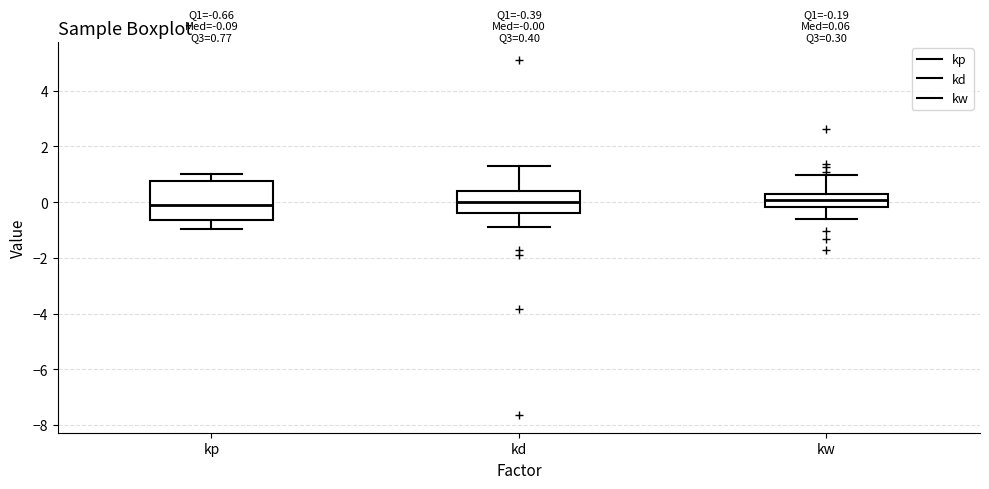

Comparing the boxes themselves (not the whiskers), which one is the tallest?

kp